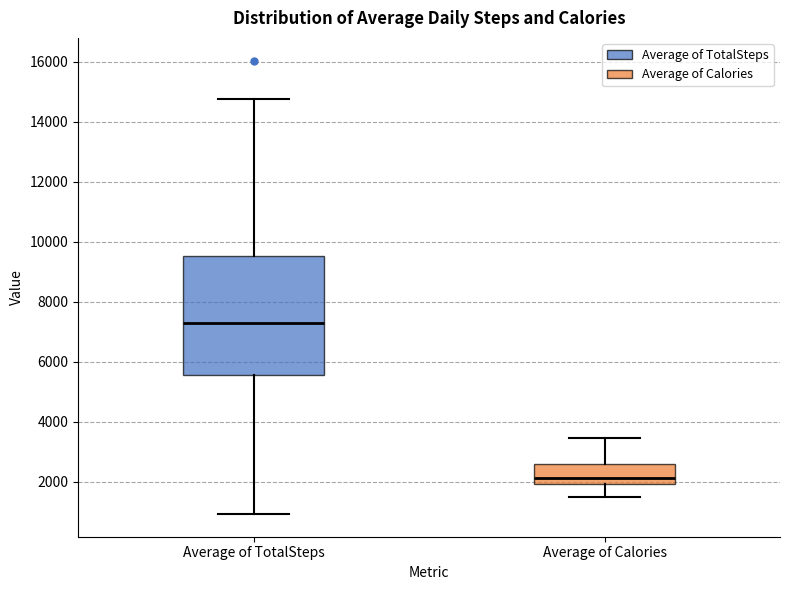

Which box's median line is the lowest?

Average of Calories